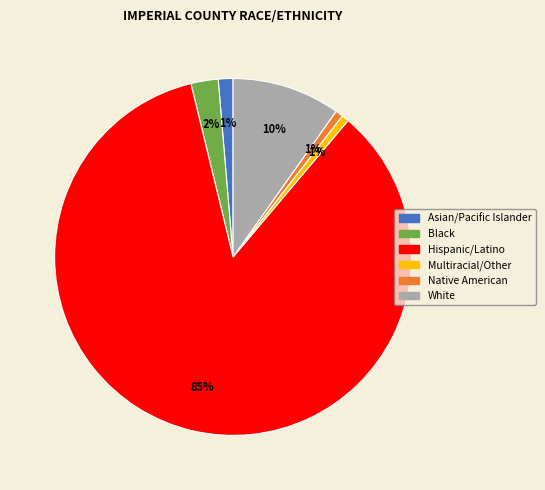

How many segments does this pie chart have?

6